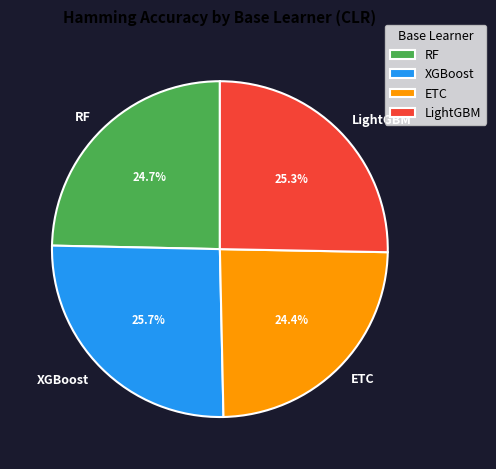

Is XGBoost the majority of the pie?

No